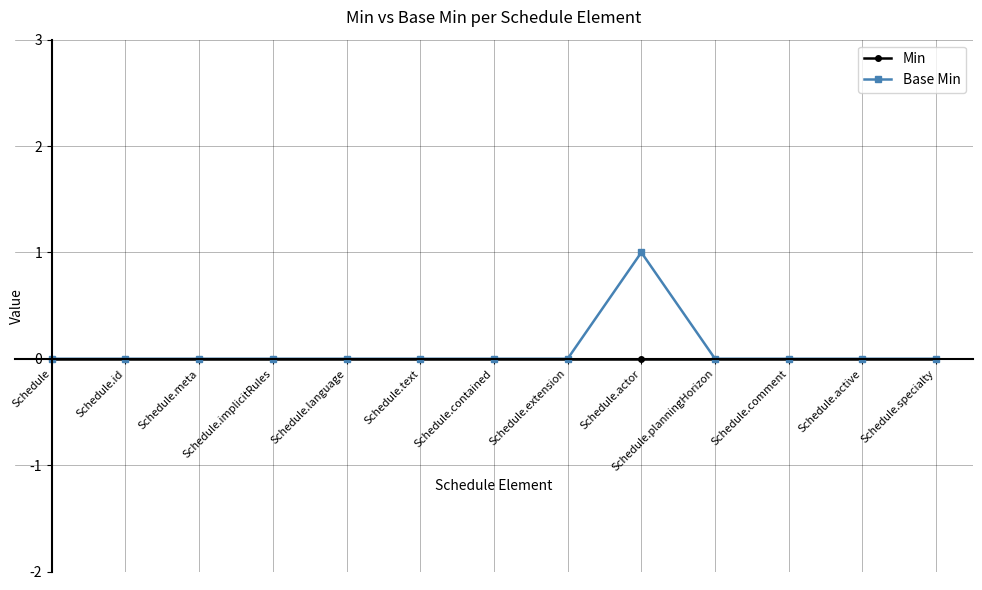

Count the number of data series in this chart.

2